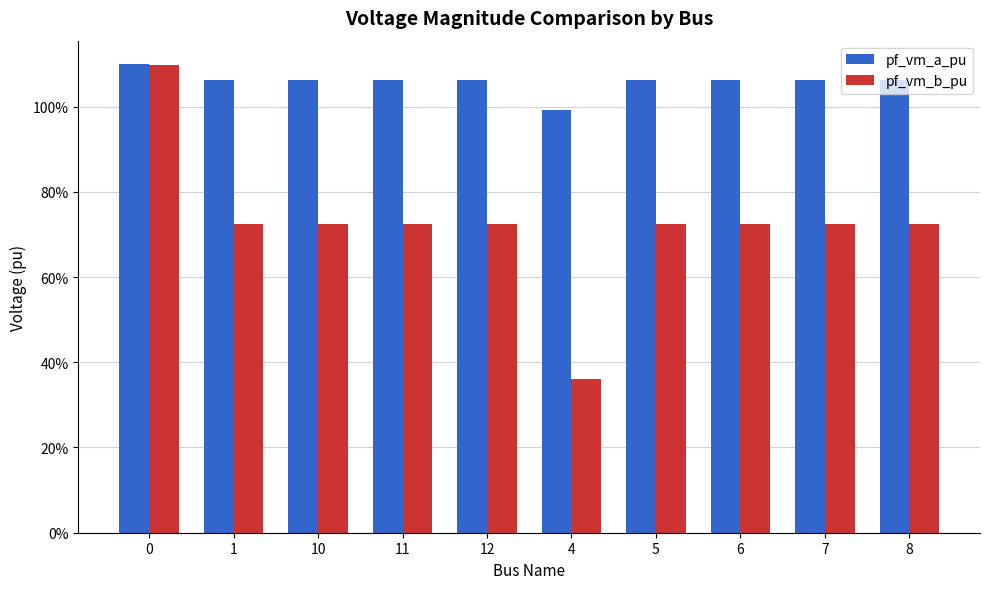

What position from the left is 8?

10